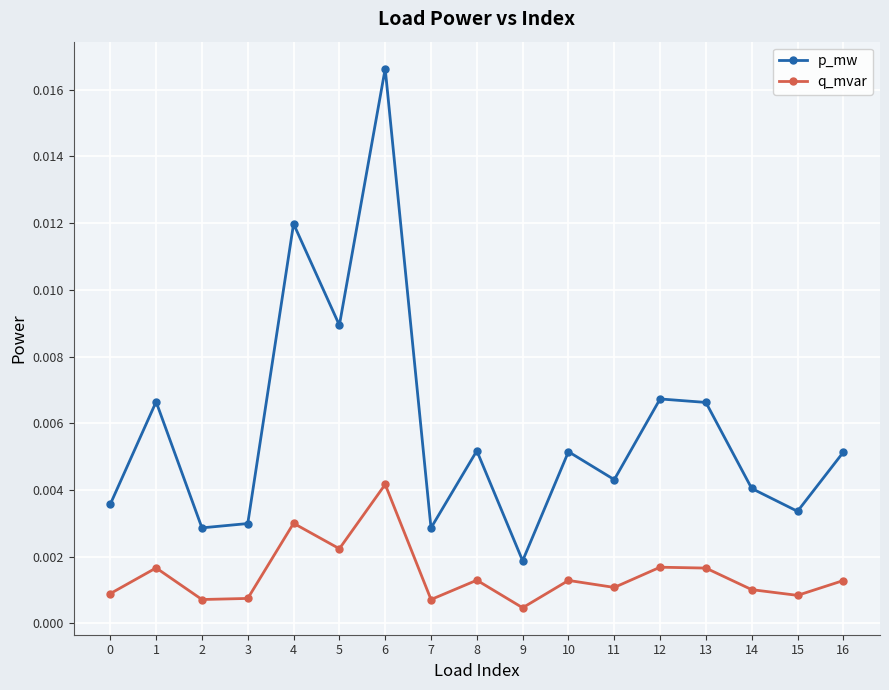

How many distinct data groups are displayed?

2